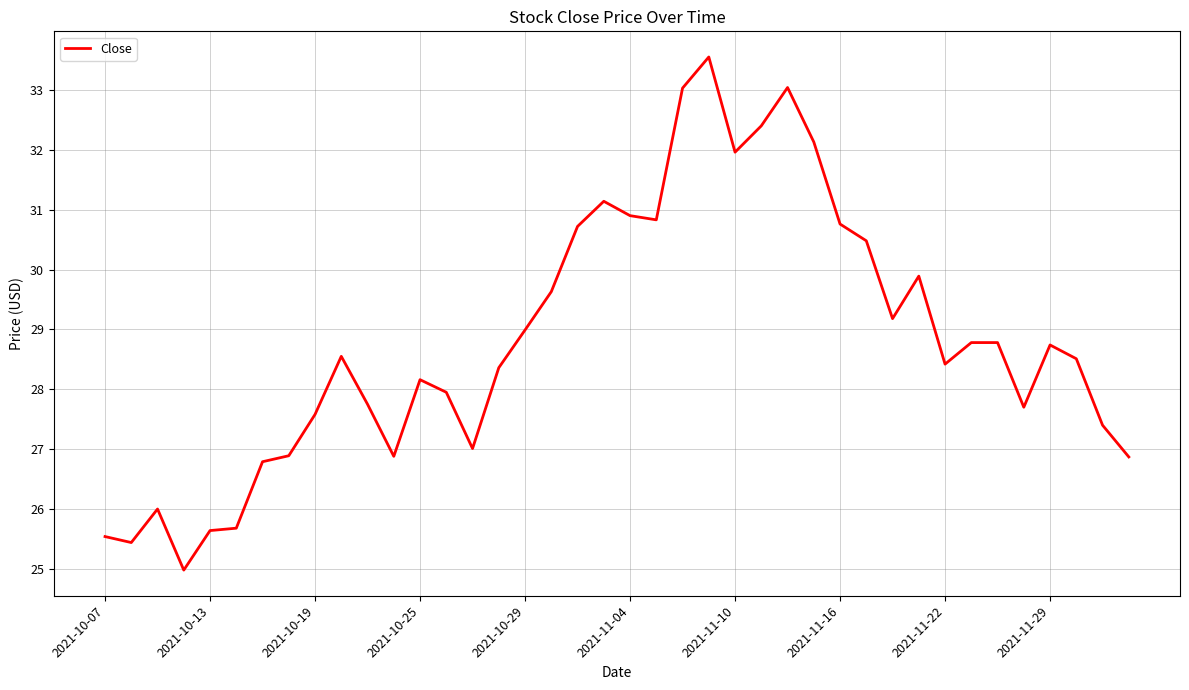

What is the smallest value displayed?

25.0